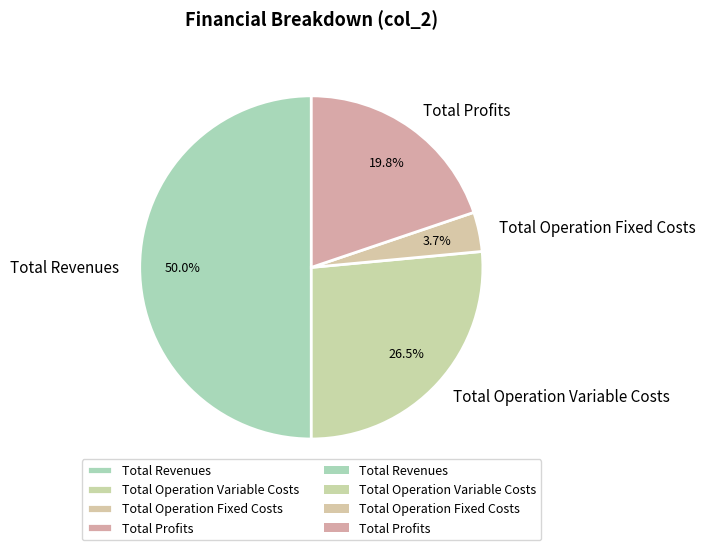

Does Total Operation Variable Costs account for over 50% of the chart?

No